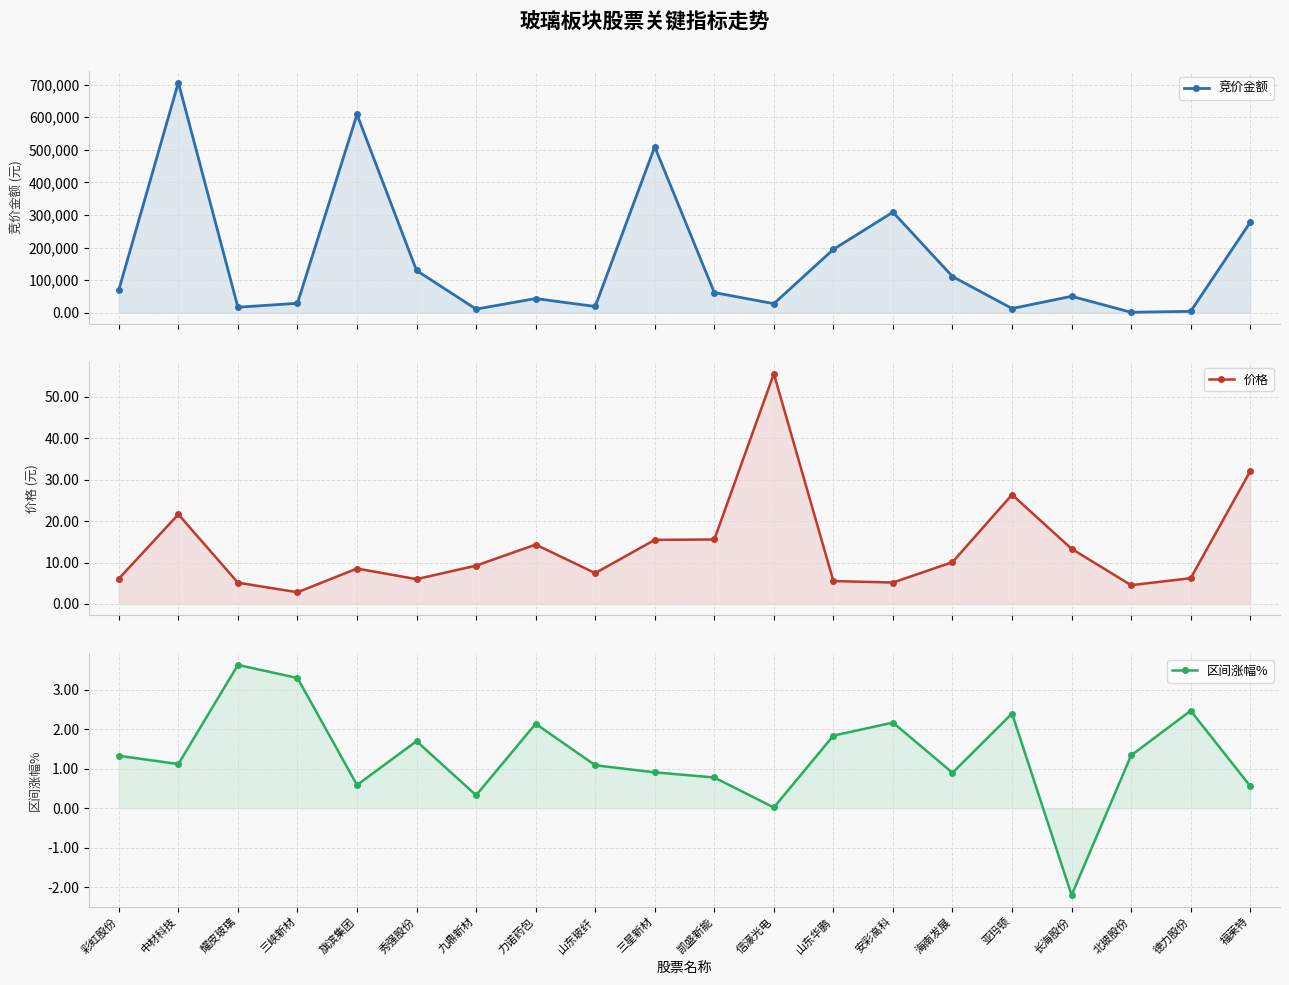

At which category does 区间涨幅% reach its first local valley?

中材科技